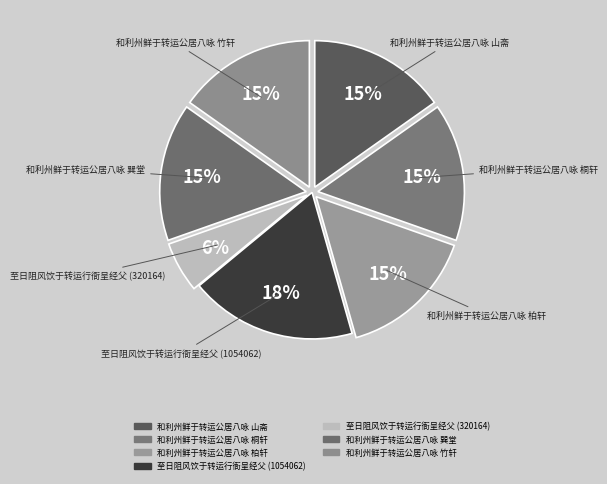

What percentage is the 和利州鲜于转运公居八咏 竹轩 slice, to the nearest percent?

15%